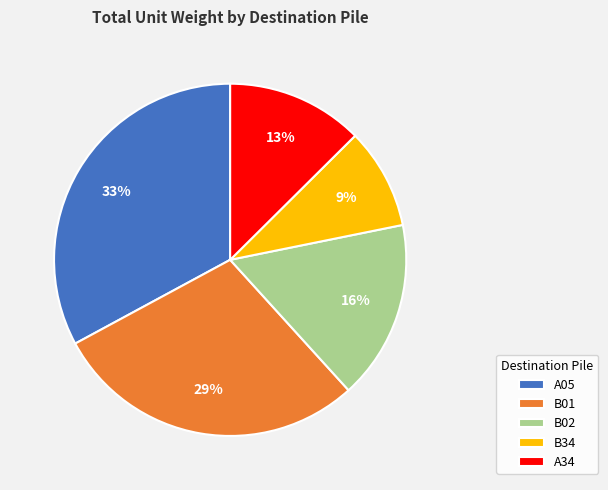

Count the number of slices in the pie.

5